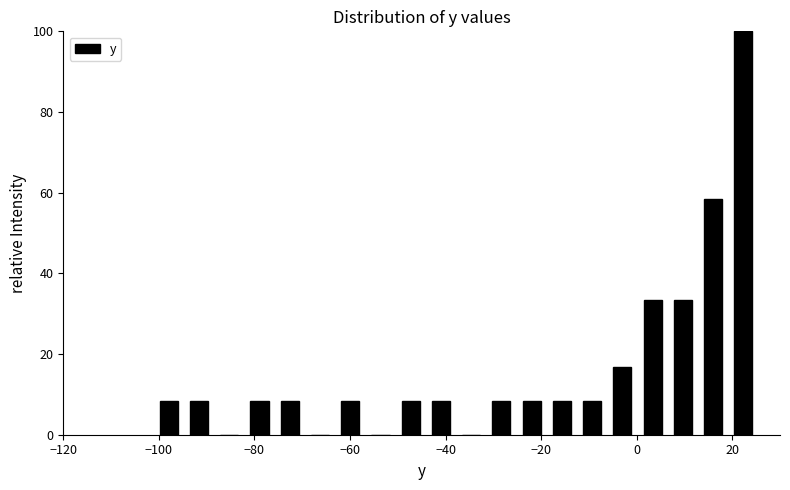

Around what value on the x-axis is the tallest bar? Give the approximate position of its centre, as read against the axis.

22